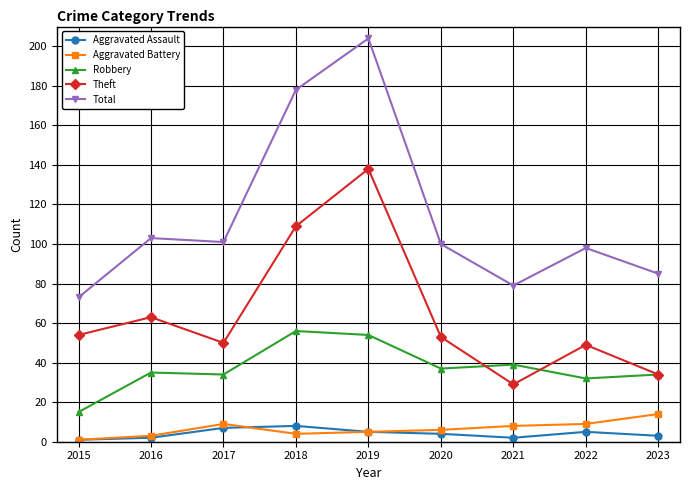

What is the average value of the Theft series?

64